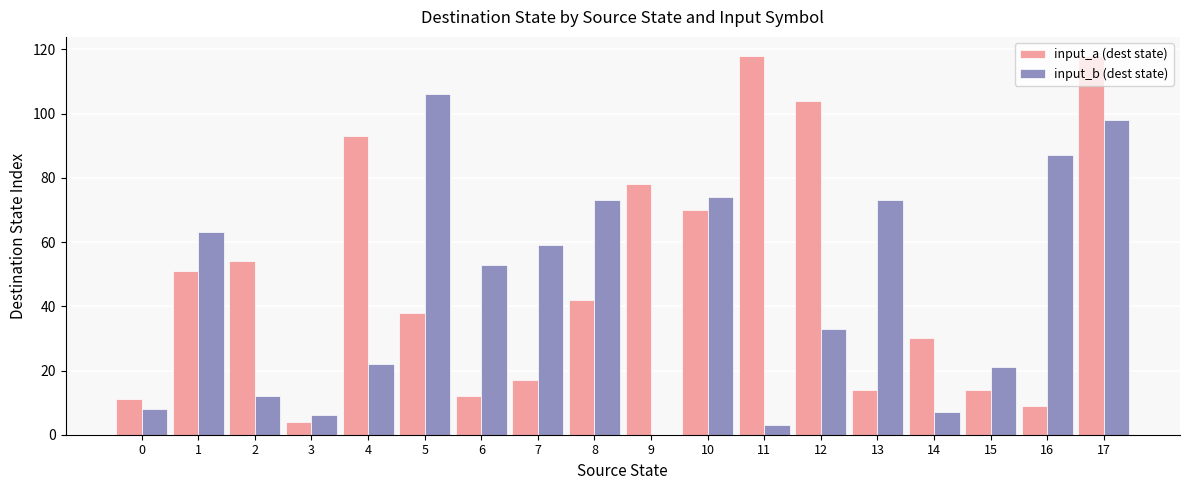

What is the sum of all input_a (dest state) values?

877